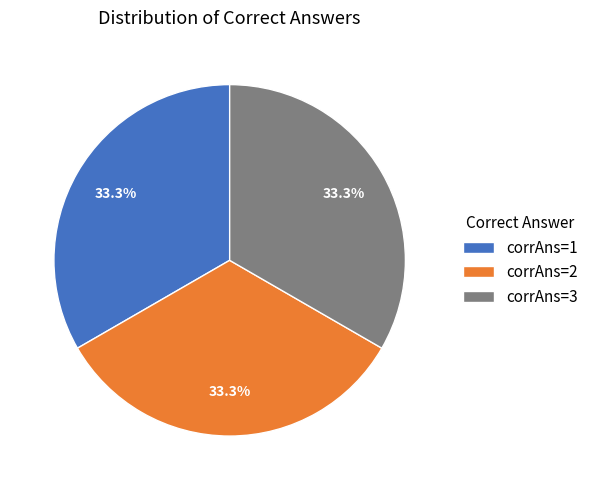

How much of the chart is everything except corrAns=1?

66.7%